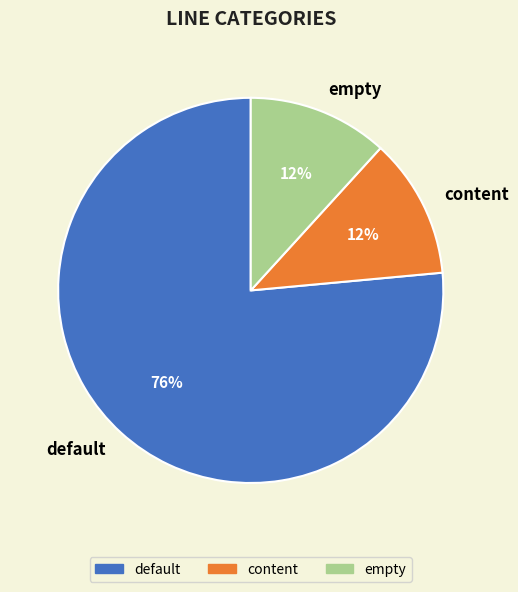

Which category has the biggest portion of the pie?

default